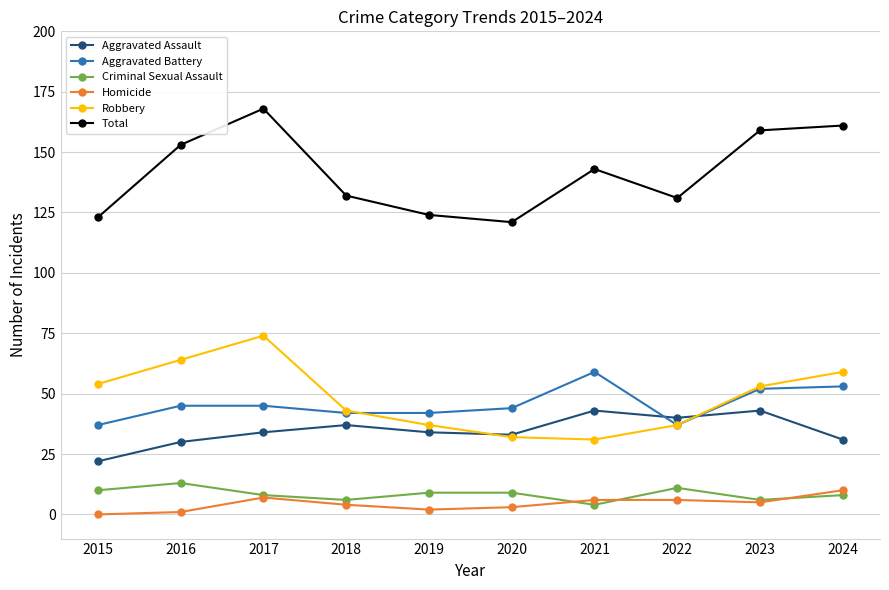

Where is the first local maximum for Homicide?

2017